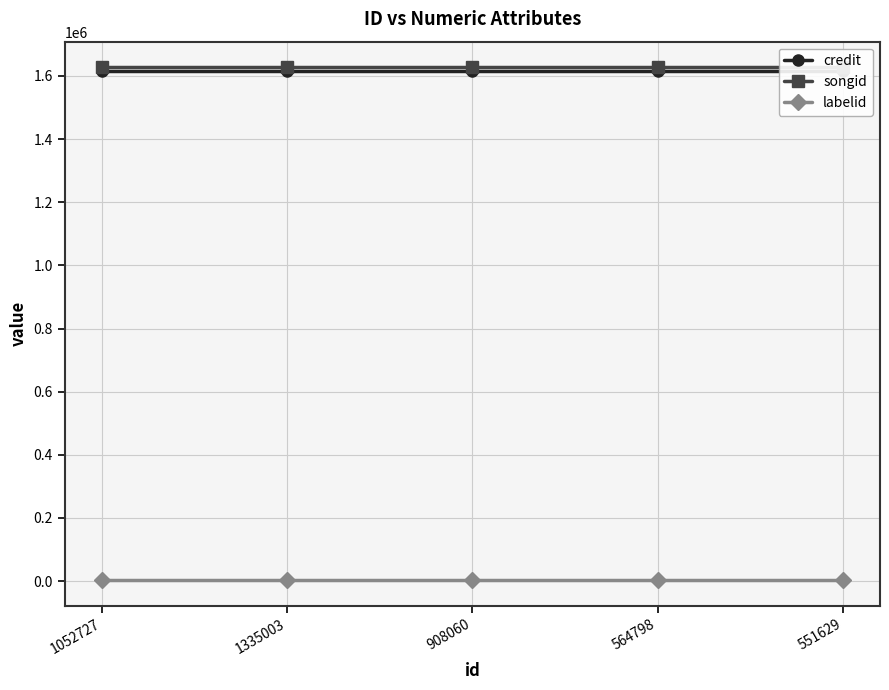

Which series changed the most between 1052727 and 908060?

credit